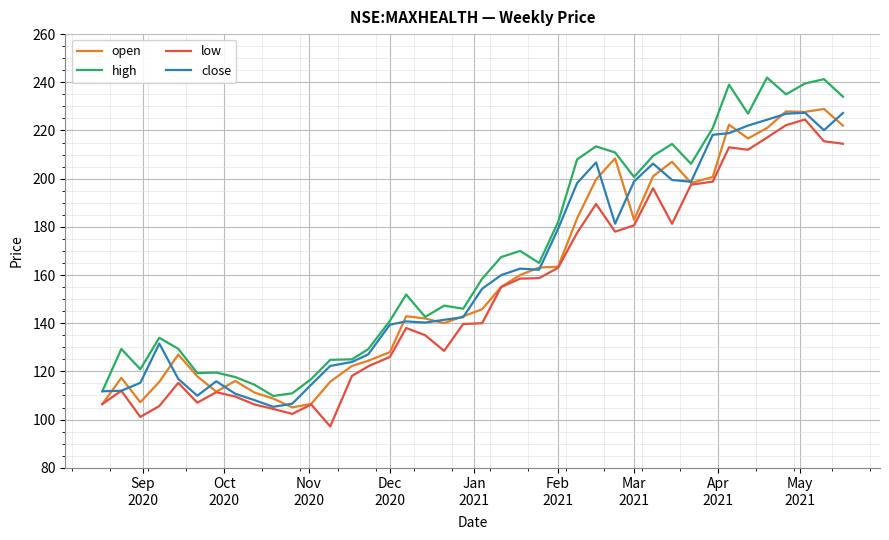

Which series has the widest spread of values?

high